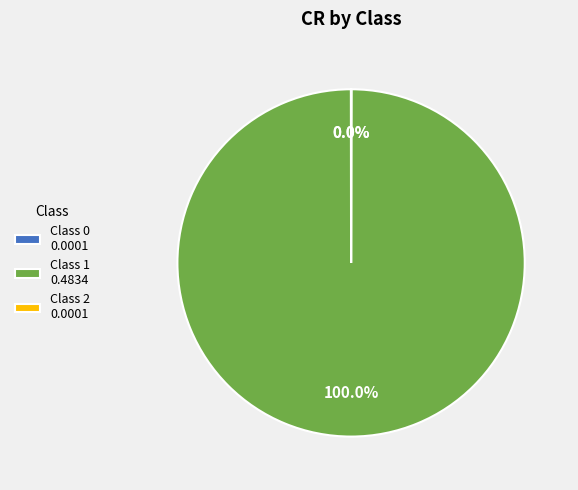

What is the largest slice in the pie chart?

Class 1 0.4834